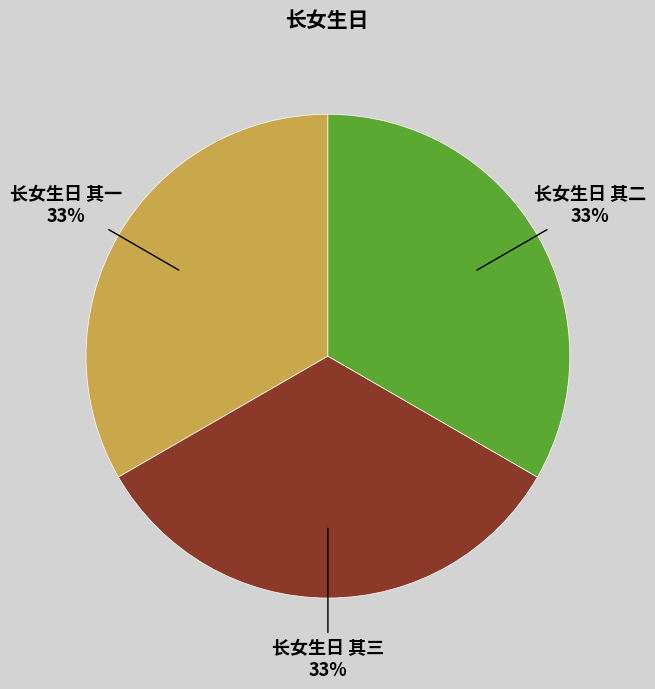

Is 长女生日 其三 the majority of the pie?

No